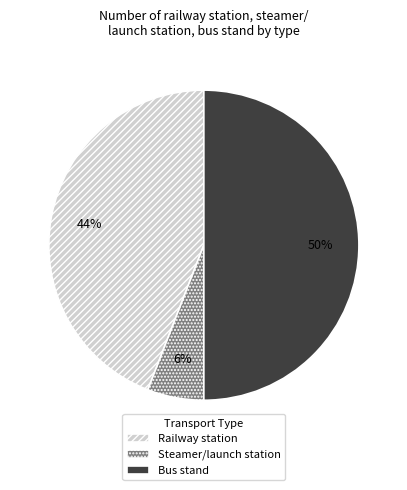

The Bus stand slice represents 50% of the pie. True or false?

True